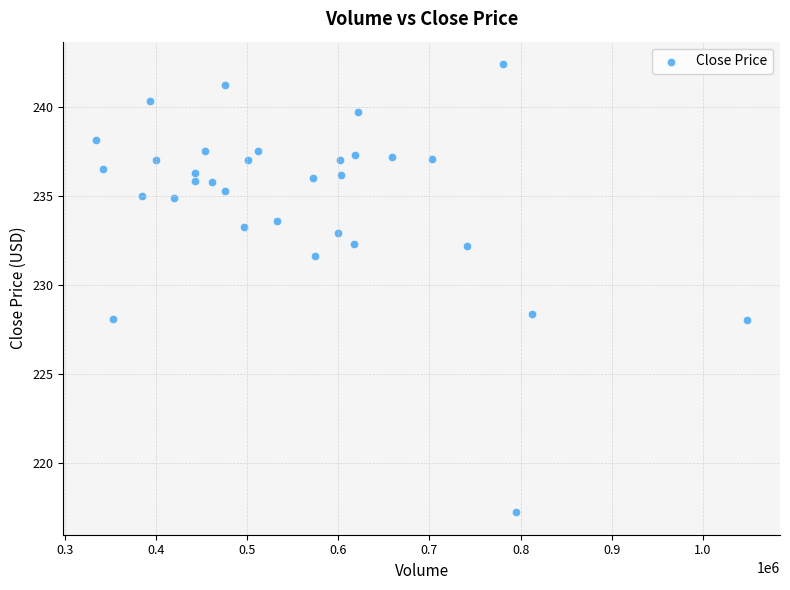

What Y value in the scatter plot is closest to 229?

228.4